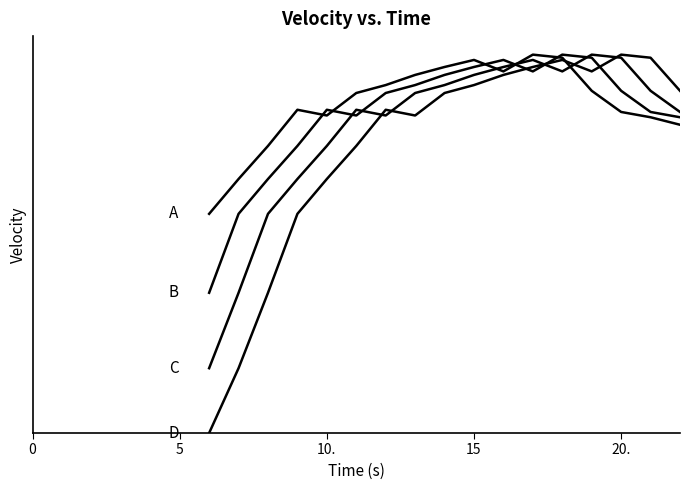

The A series shows 1399 at 15. True or false?

False